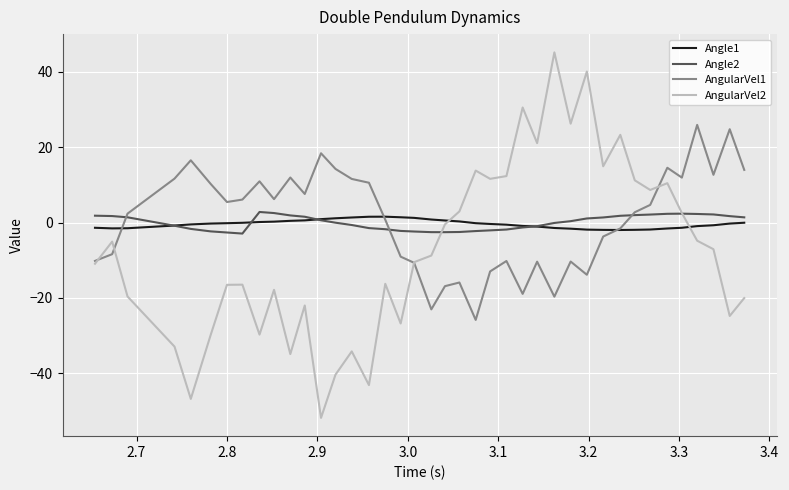

How many distinct data groups are displayed?

4